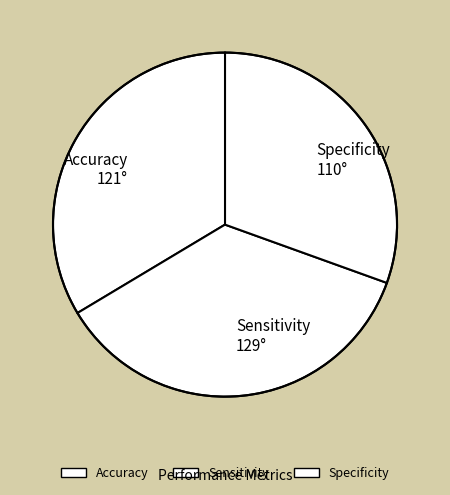

Which has a higher value, Accuracy 121° or Specificity 110°?

Accuracy 121°